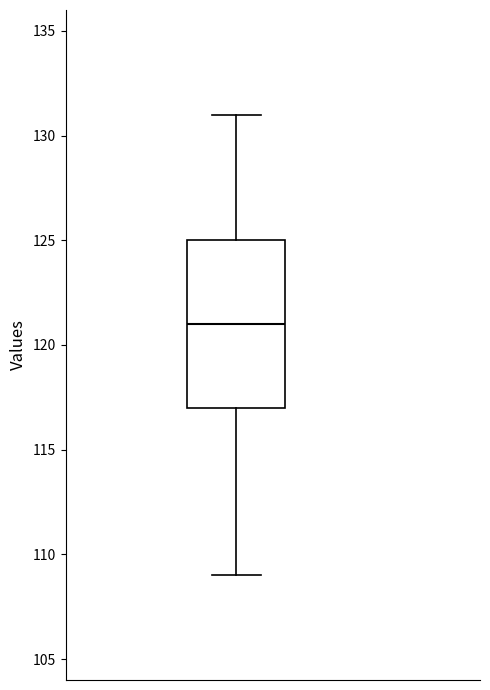

Read this box plot against the y-axis: the position of the median line, the range covered by the box, and the ends of both whiskers. The values are not printed on the chart, so give them approximately, as read against the axis.

median 121, box 117 to 125, whiskers 109 to 131